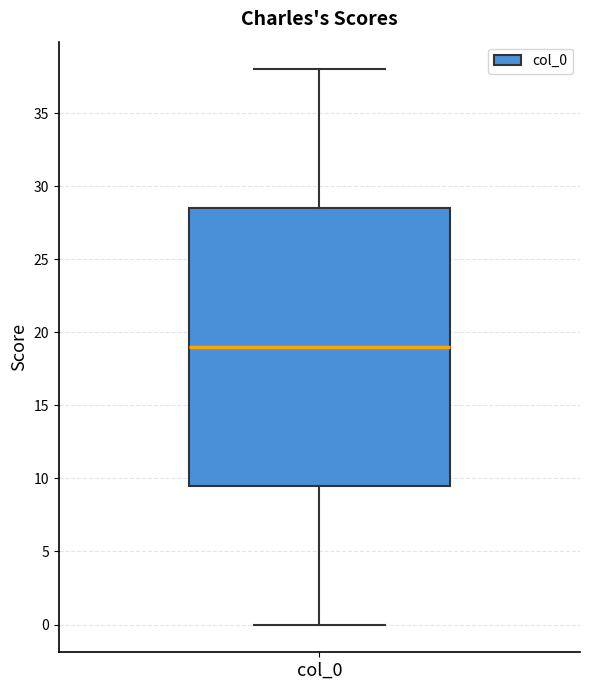

Transcribe this box plot: give where the median line is, the range the box spans, and where the two whiskers end, as read against the y-axis. The values are not printed on the chart, so give them approximately, as read against the axis.

median 19.0, box 9.5 to 28.5, whiskers 0.0 to 38.0